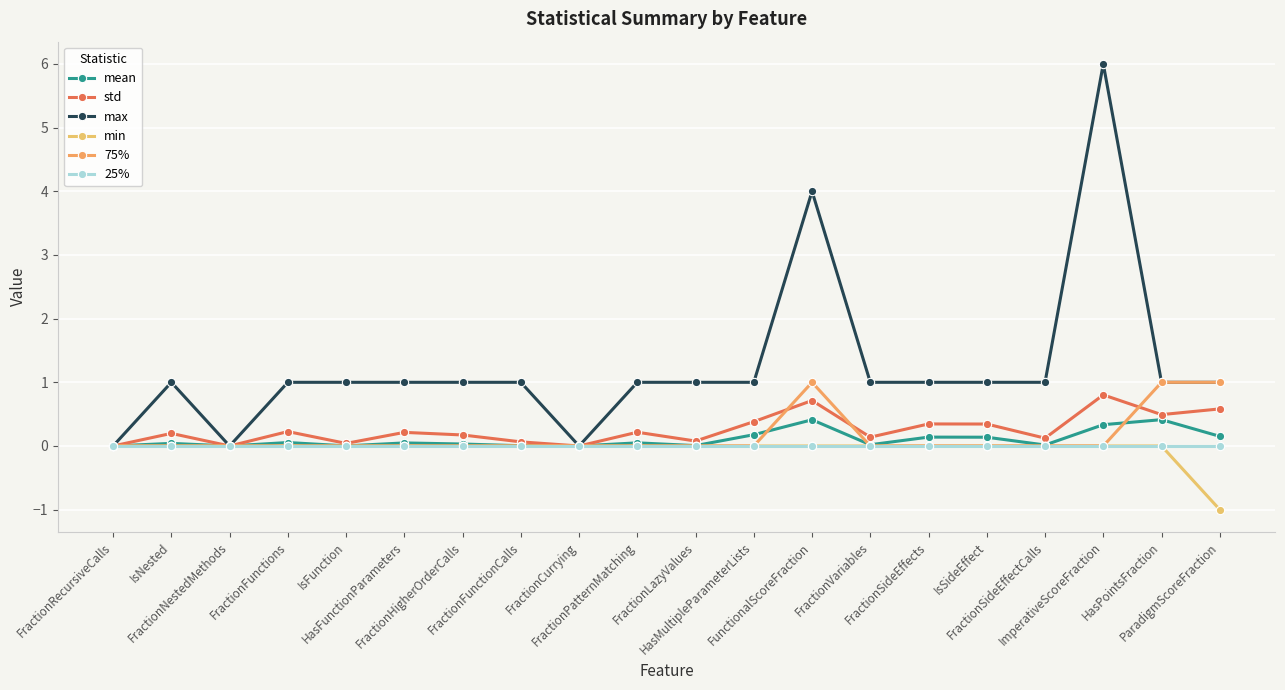

List the series in order of their peak value, highest first.

max, 75%, std, mean, min, 25%